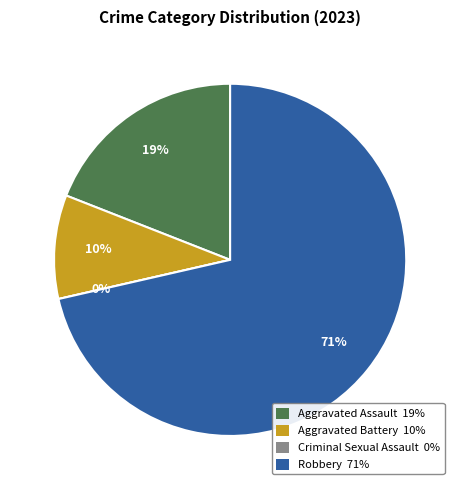

To the nearest percent, what is the difference between the largest and smallest slice percentages?

71%